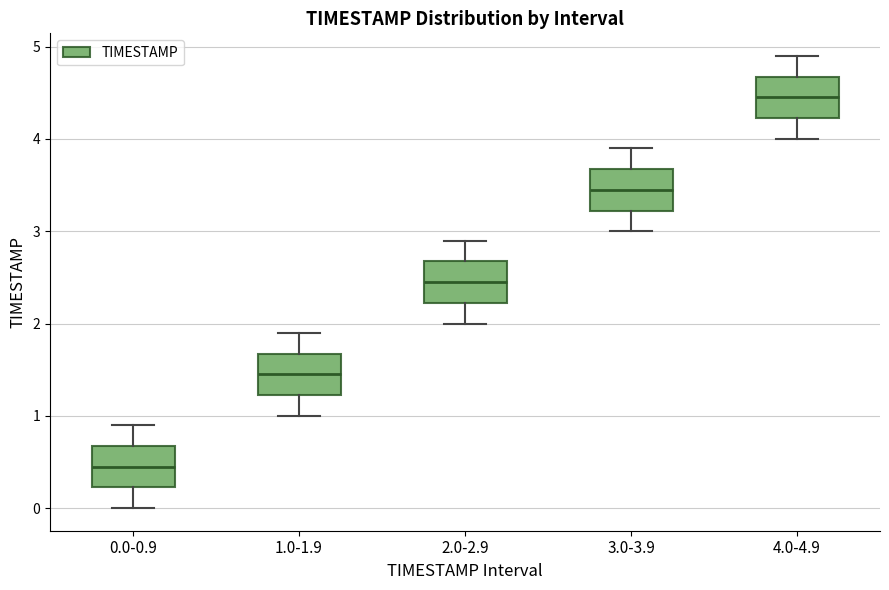

Reading left to right, transcribe this box plot: for each box, give where its median line is, the range the box spans, and where its two whiskers end, as read against the y-axis. The values are not printed on the chart, so give them approximately, as read against the axis.

0.0-0.9: median 0.5, box 0.2 to 0.7, whiskers 0.0 to 0.9
1.0-1.9: median 1.5, box 1.2 to 1.7, whiskers 1.0 to 1.9
2.0-2.9: median 2.5, box 2.2 to 2.7, whiskers 2.0 to 2.9
3.0-3.9: median 3.5, box 3.2 to 3.7, whiskers 3.0 to 3.9
4.0-4.9: median 4.5, box 4.2 to 4.7, whiskers 4.0 to 4.9